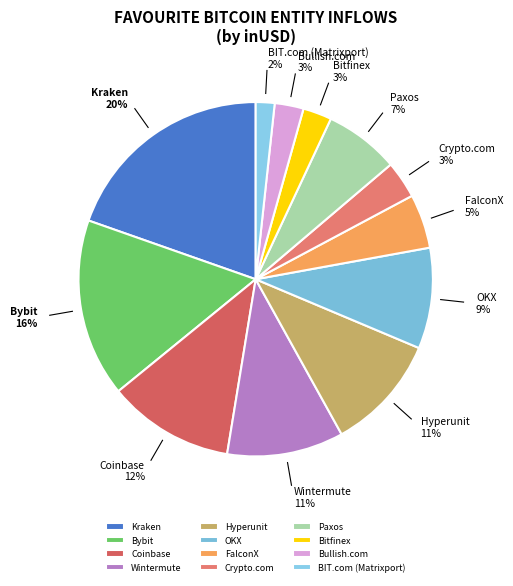

To the nearest percent, what percentage of the pie is Bitfinex?

3%